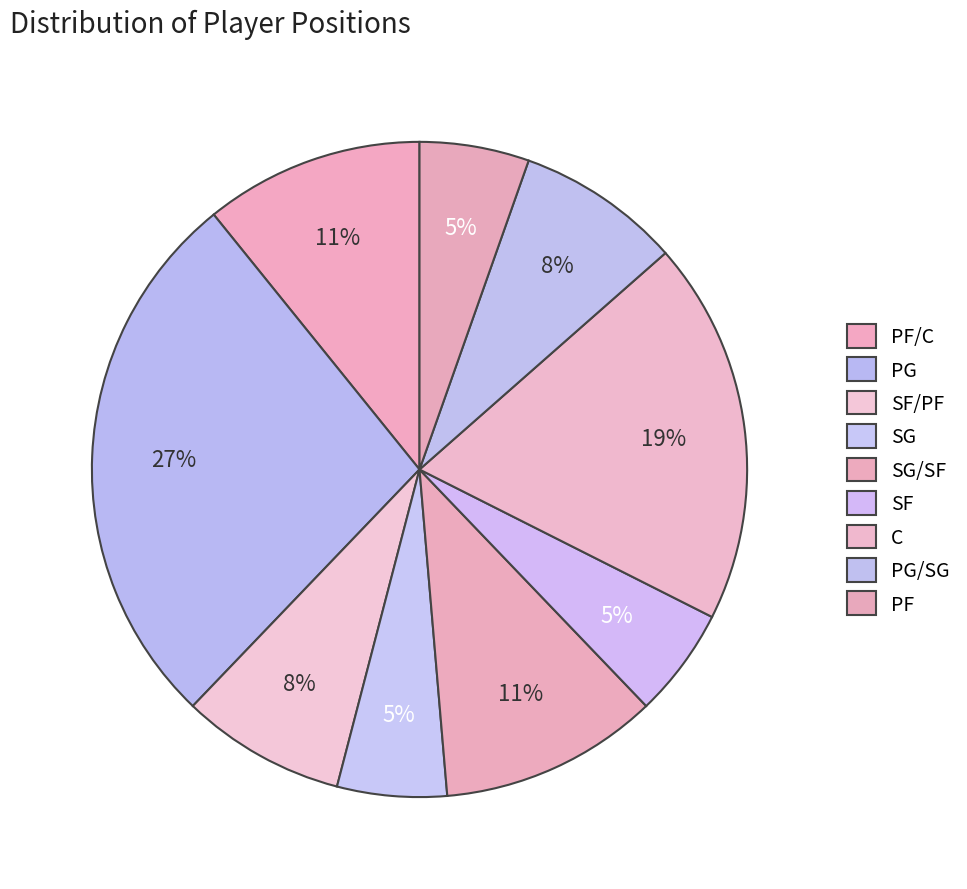

To the nearest percent, what is the difference between the PG/SG and SG slice percentages?

3%